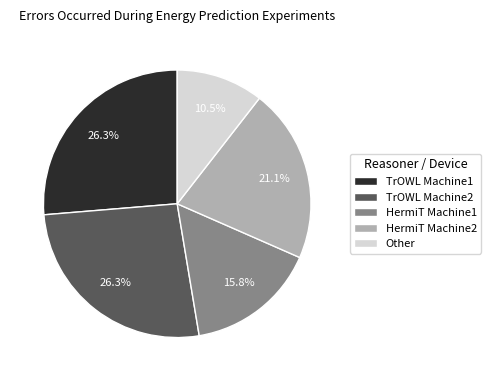

Combined, do HermiT Machine1 and HermiT Machine2 account for over 50%?

No